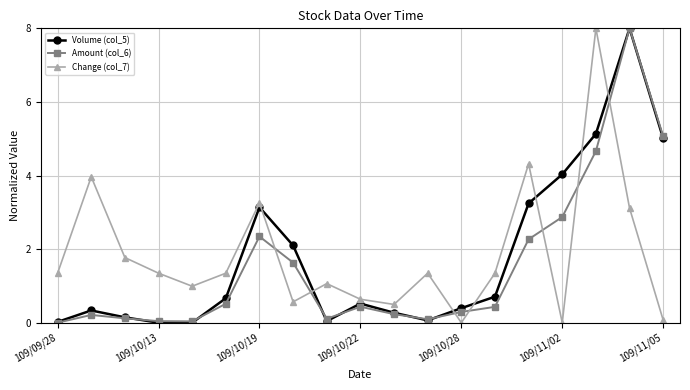

What is the value of the Volume (col_5) point at the 6th from the left?

0.7